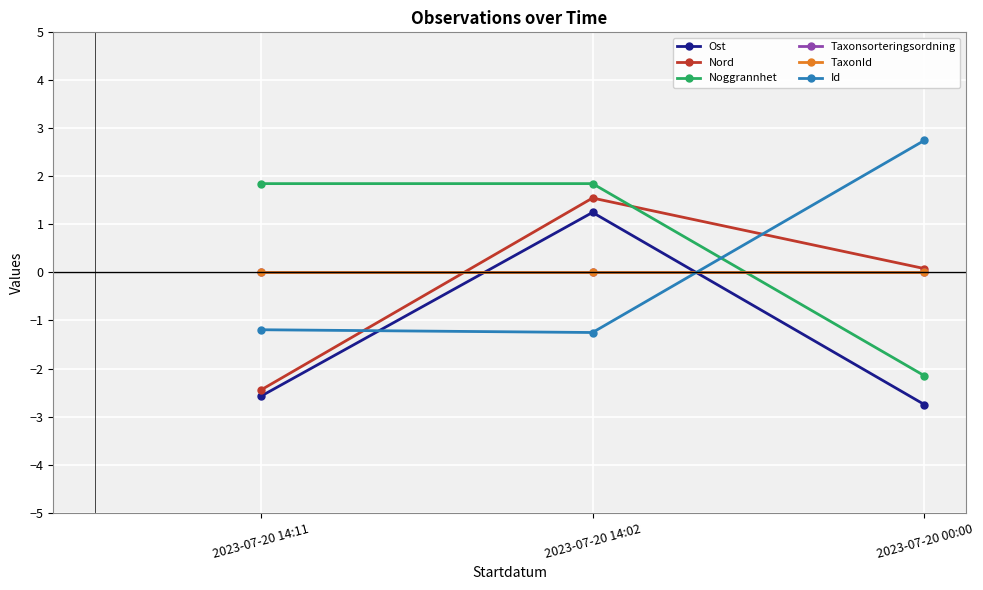

What is the maximum value shown in the chart?

2.8